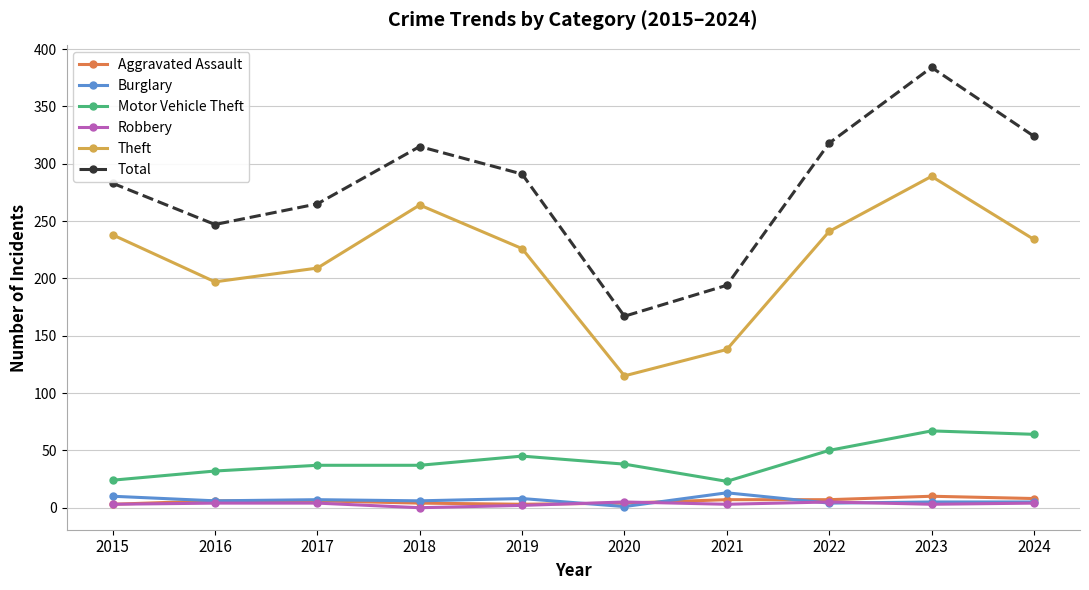

True or false: Robbery and Burglary cross at least once.

True